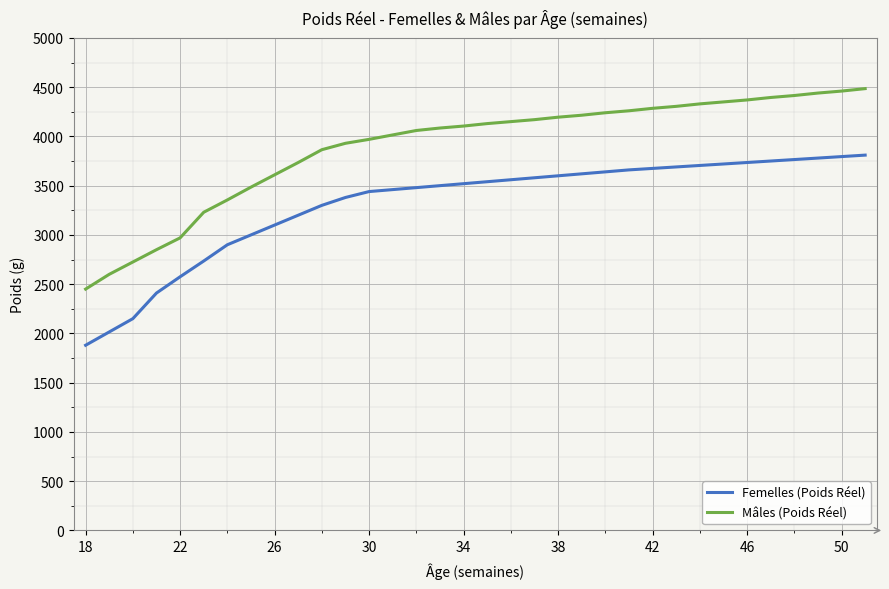

What is the minimum value for Femelles (Poids Réel)?

1880